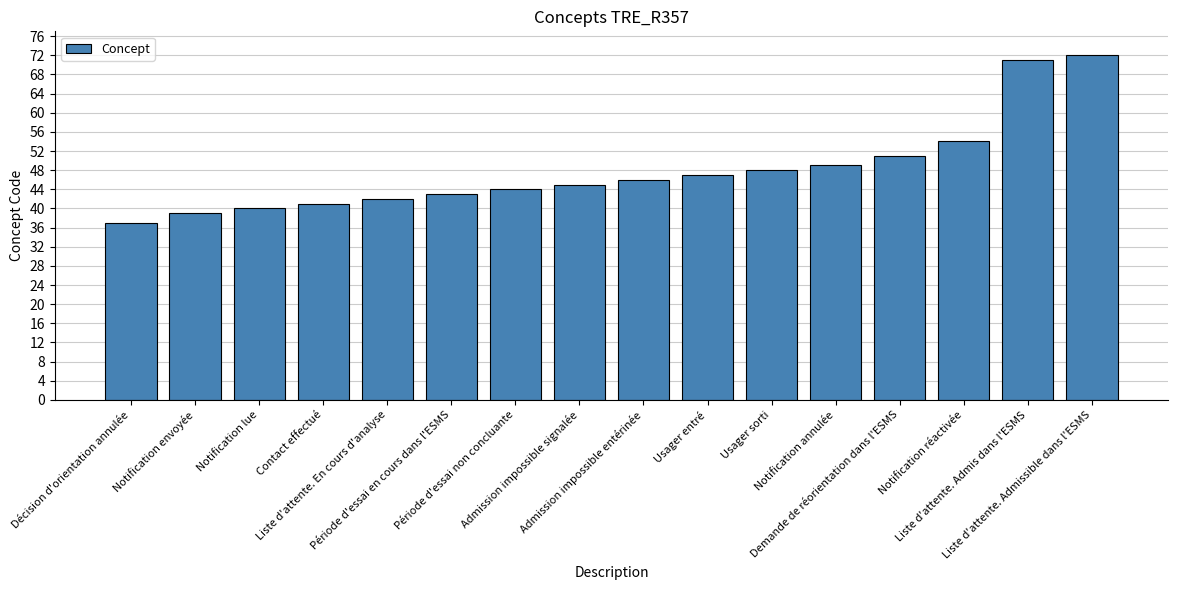

The chart shows a value of 40 at Notification lue. True or false?

True